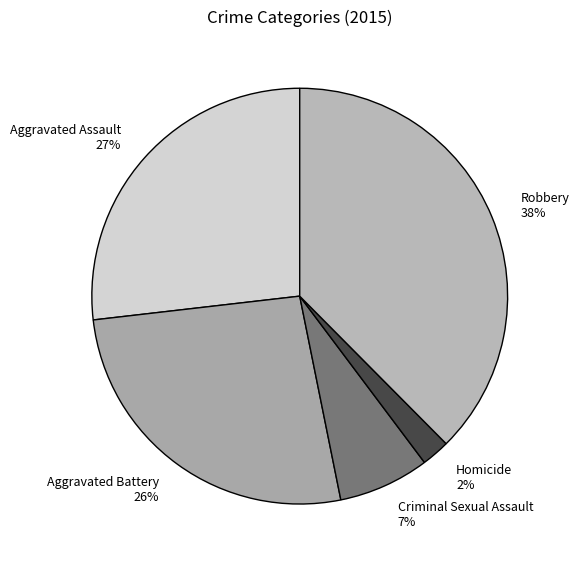

The Robbery 38% slice represents 45% of the pie. True or false?

False